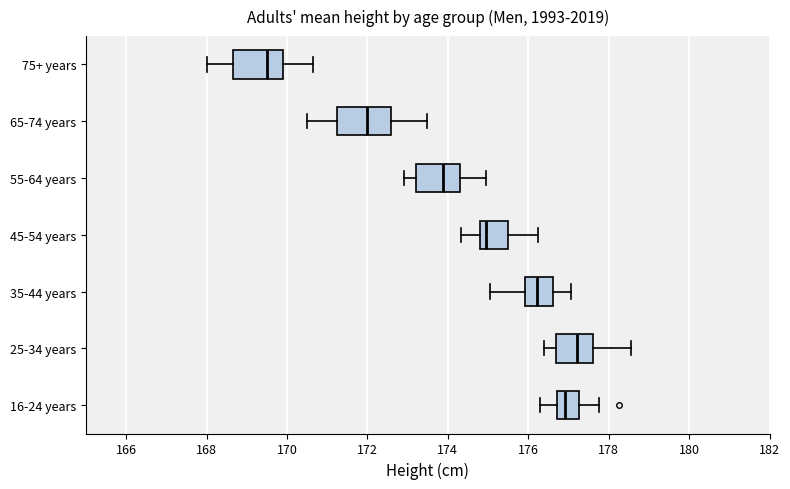

Reading bottom to top, transcribe this box plot: for each box, give where its median line is, the range the box spans, and where its two whiskers end, as read against the x-axis. The values are not printed on the chart, so give them approximately, as read against the axis.

16-24 years: median 177.0, box 176.8 to 177.2, whiskers 176.4 to 177.8
25-34 years: median 177.2, box 176.6 to 177.6, whiskers 176.4 to 178.6
35-44 years: median 176.2, box 176.0 to 176.6, whiskers 175.0 to 177.0
45-54 years: median 175.0, box 174.8 to 175.6, whiskers 174.4 to 176.2
55-64 years: median 173.8, box 173.2 to 174.4, whiskers 173.0 to 175.0
65-74 years: median 172.0, box 171.2 to 172.6, whiskers 170.6 to 173.4
75+ years: median 169.6, box 168.6 to 170.0, whiskers 168.0 to 170.6